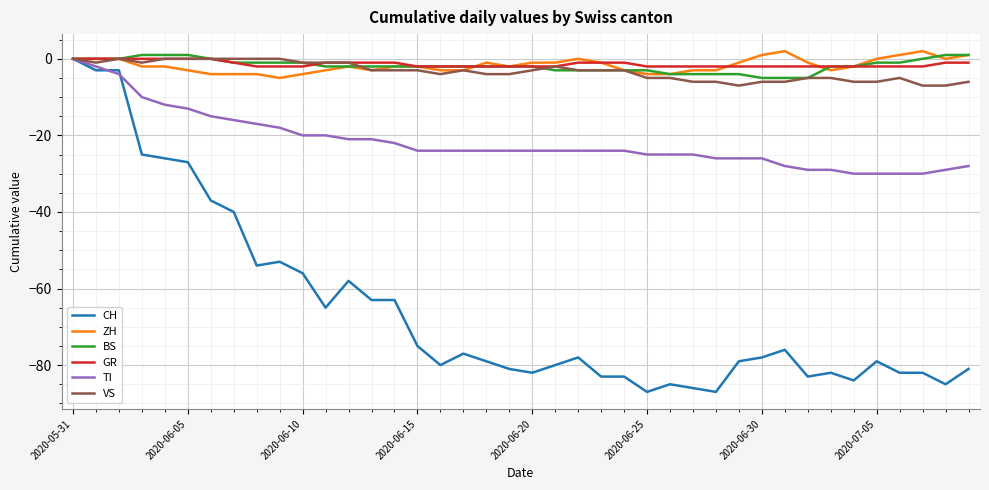

What is the minimum value for BS?

-5